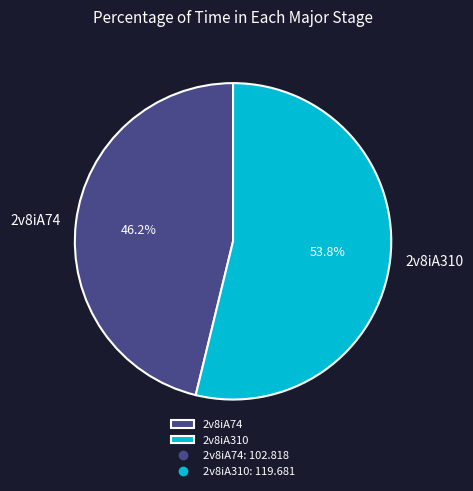

The 2v8iA310 slice represents 49% of the pie. True or false?

False